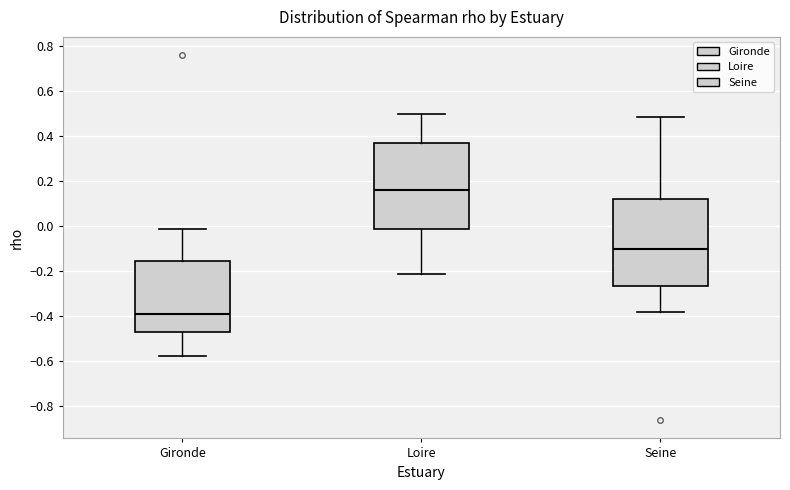

Reading left to right, read every box against the y-axis: the position of its median line, the range the box covers, and the ends of its whiskers. The values are not printed on the chart, so give them approximately, as read against the axis.

Gironde: median -0.40, box -0.48 to -0.16, whiskers -0.58 to -0.02
Loire: median 0.16, box -0.02 to 0.36, whiskers -0.22 to 0.50
Seine: median -0.10, box -0.26 to 0.12, whiskers -0.38 to 0.48